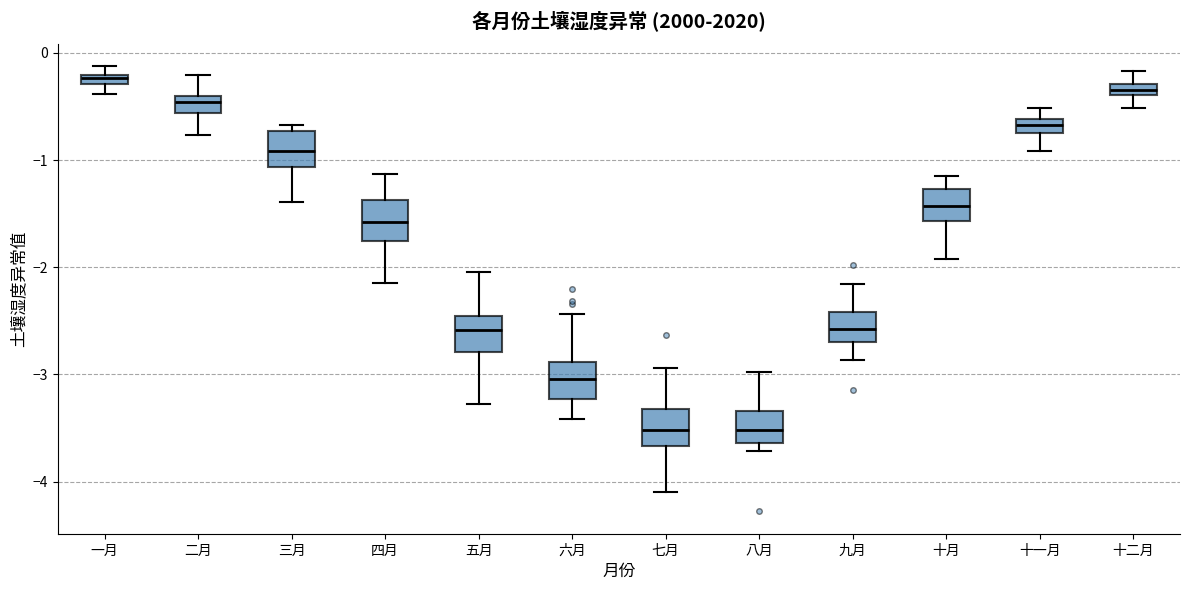

Which box's median line is the highest?

一月